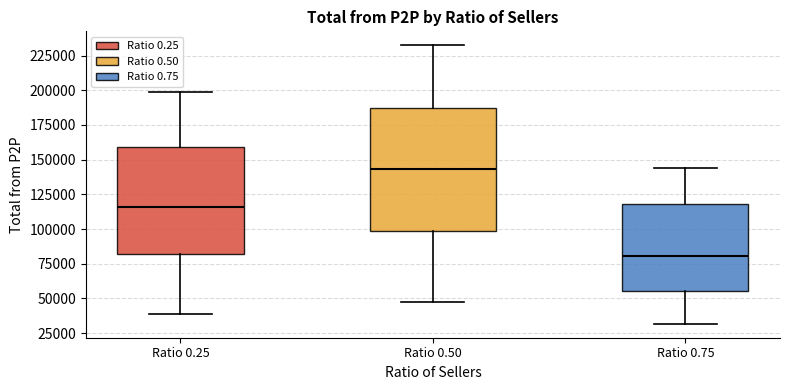

Where is the lower edge of the box for Ratio 0.75 on the y-axis? The values are not printed on the chart, so give them approximately, as read against the axis.

55000